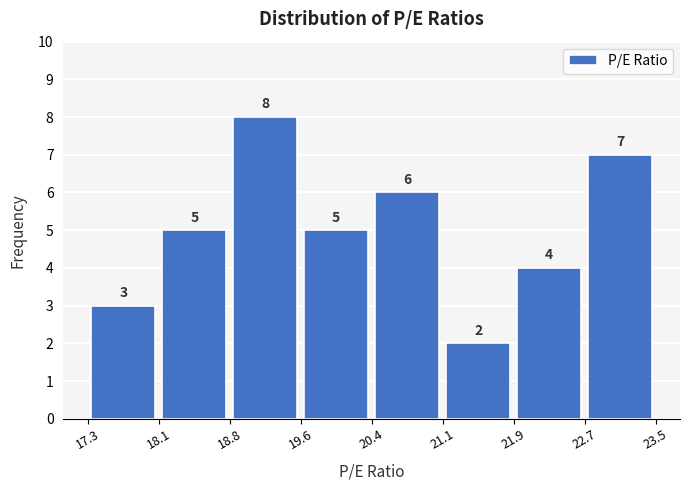

Reading left to right, list every bar in this chart as the range it spans on the x-axis followed by its height.

17.3 to 18.1: 3
18.1 to 18.8: 5
18.8 to 19.6: 8
19.6 to 20.4: 5
20.4 to 21.1: 6
21.1 to 21.9: 2
21.9 to 22.7: 4
22.7 to 23.5: 7